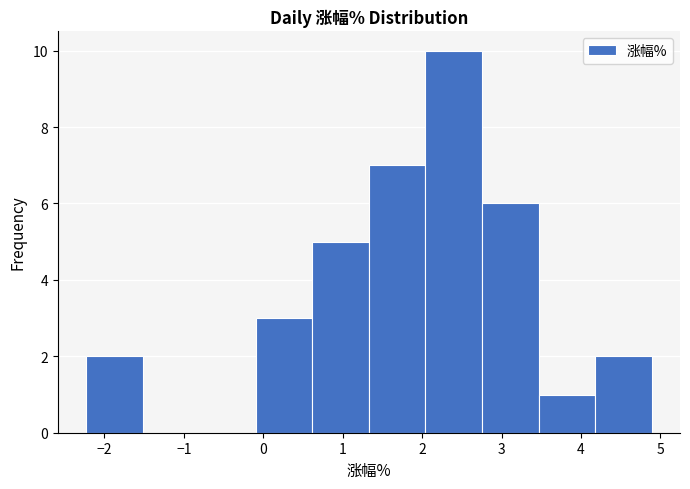

Reading left to right, list every bar in this chart as the range it spans on the x-axis followed by its height. Neither the bar edges nor the heights are printed on the chart, so give them approximately, as read against the axes.

-2.2 to -1.5: 2
-1.5 to -0.8: 0
-0.8 to -0.1: 0
-0.1 to 0.6: 3
0.6 to 1.3: 5
1.3 to 2.0: 7
2.0 to 2.8: 10
2.8 to 3.5: 6
3.5 to 4.2: 1
4.2 to 4.9: 2